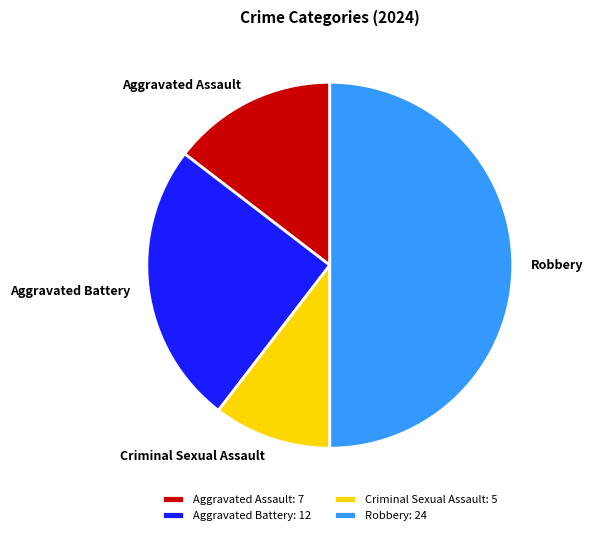

Which slice is the largest?

Robbery